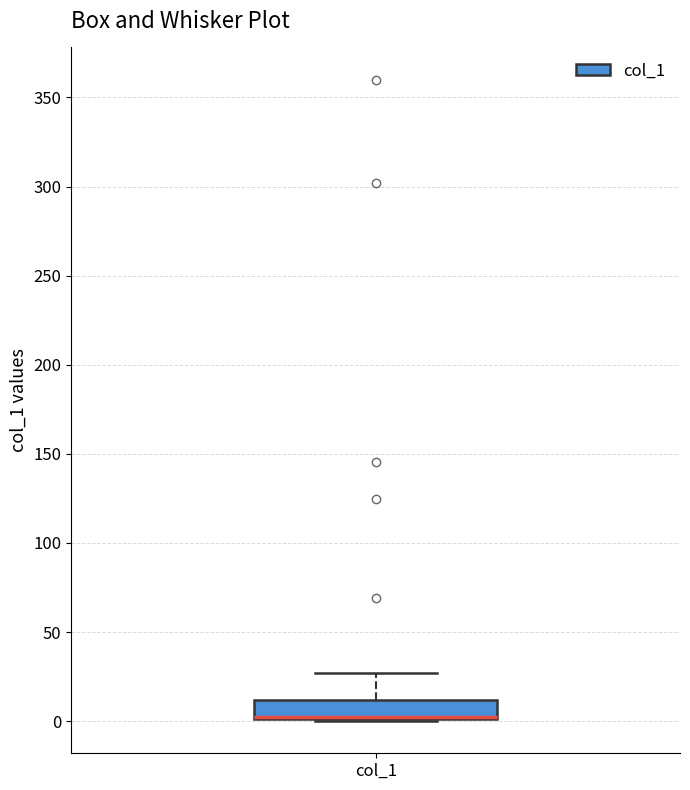

Read this box plot against the y-axis: the position of the median line, the range covered by the box, and the ends of both whiskers. The values are not printed on the chart, so give them approximately, as read against the axis.

median 0 (drawn on the box's lower edge), box 0 to 10, whiskers 0 to 25